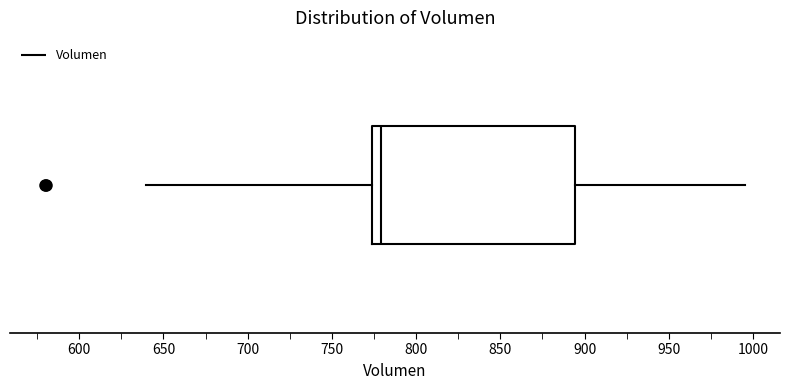

Where does the left whisker of the box end on the x-axis? The values are not printed on the chart, so give them approximately, as read against the axis.

640